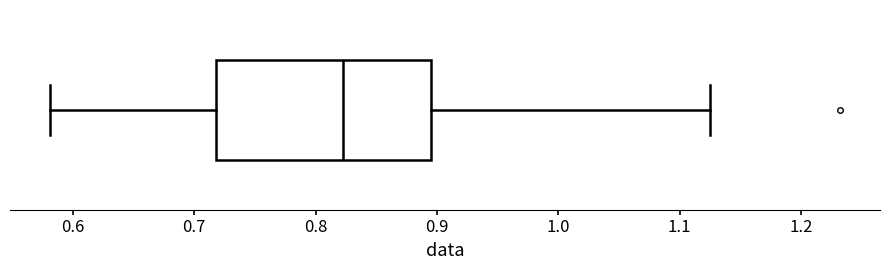

Where is the right edge of the box on the x-axis? The values are not printed on the chart, so give them approximately, as read against the axis.

0.90